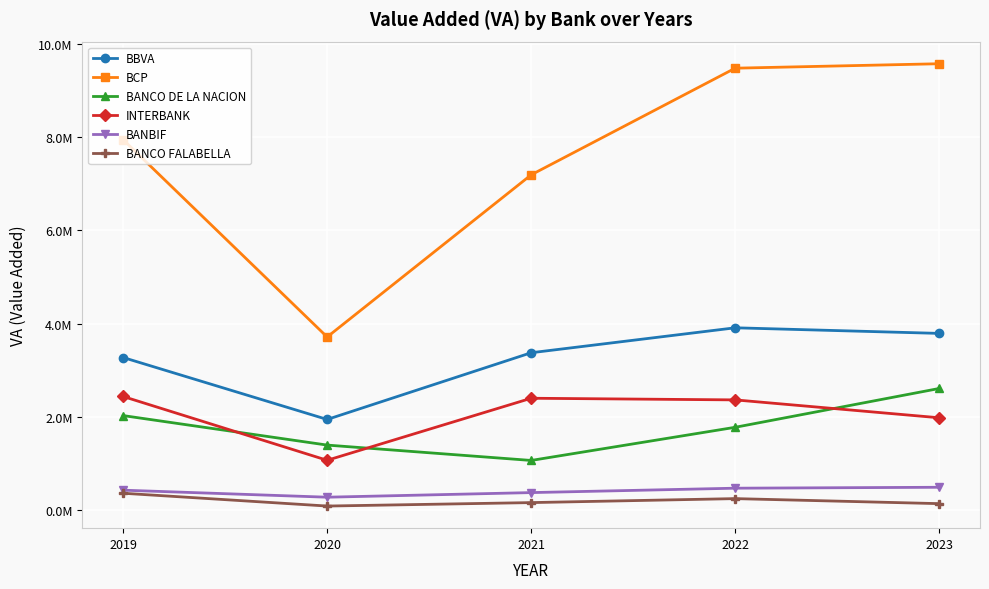

Is this an area chart (filled region under the line)?

No